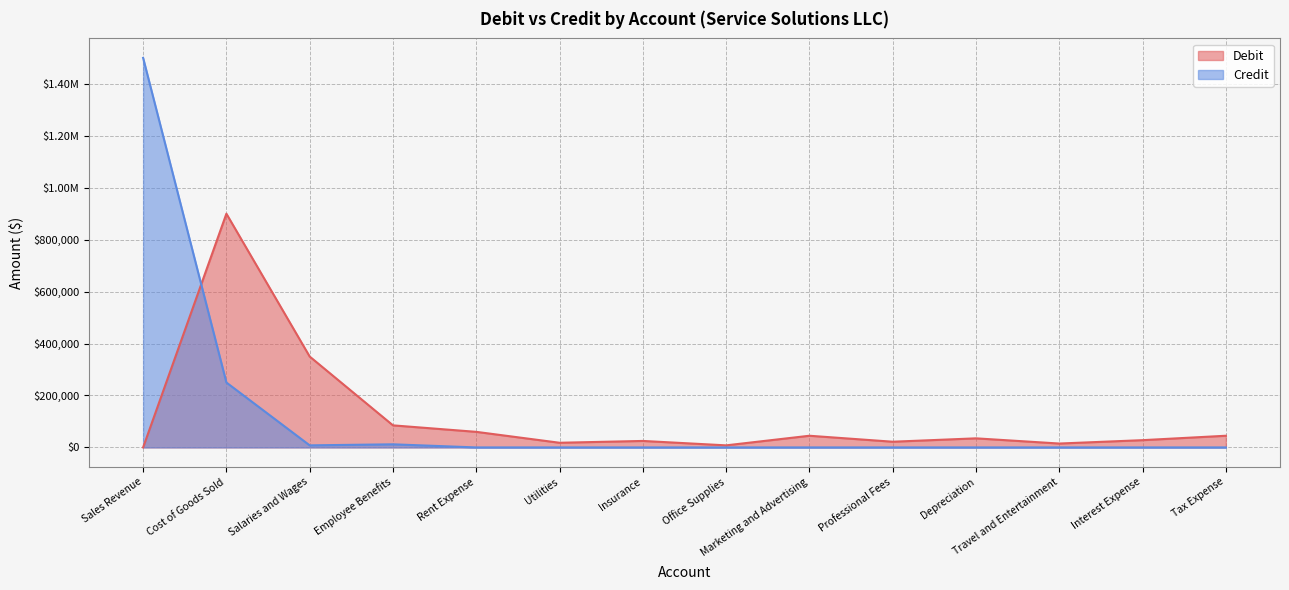

At which label is Credit closest to 750000?

Cost of Goods Sold